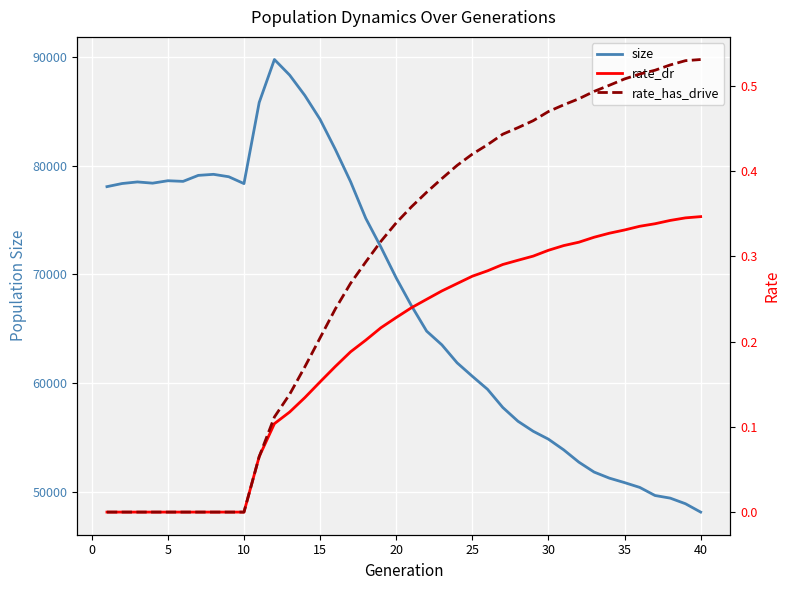

What is the sum of all rate_has_drive values?

11.4